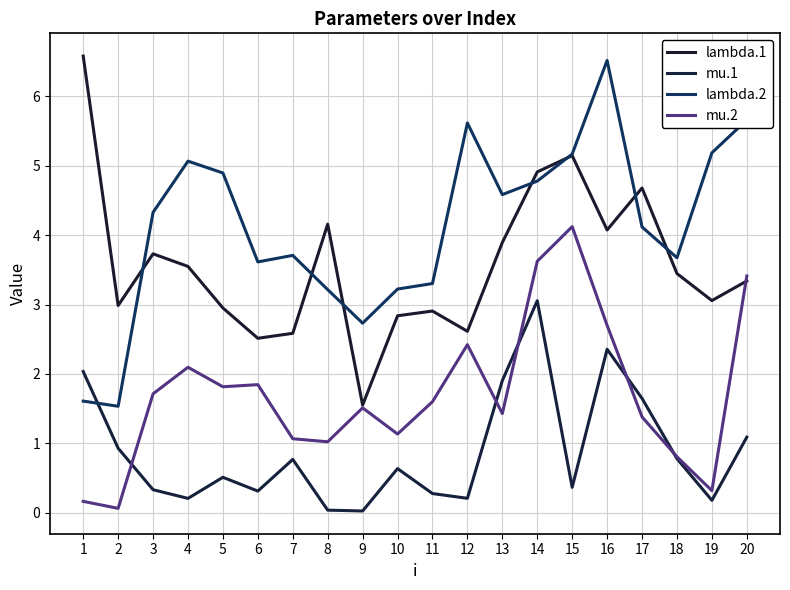

Is this an area chart (filled region under the line)?

No